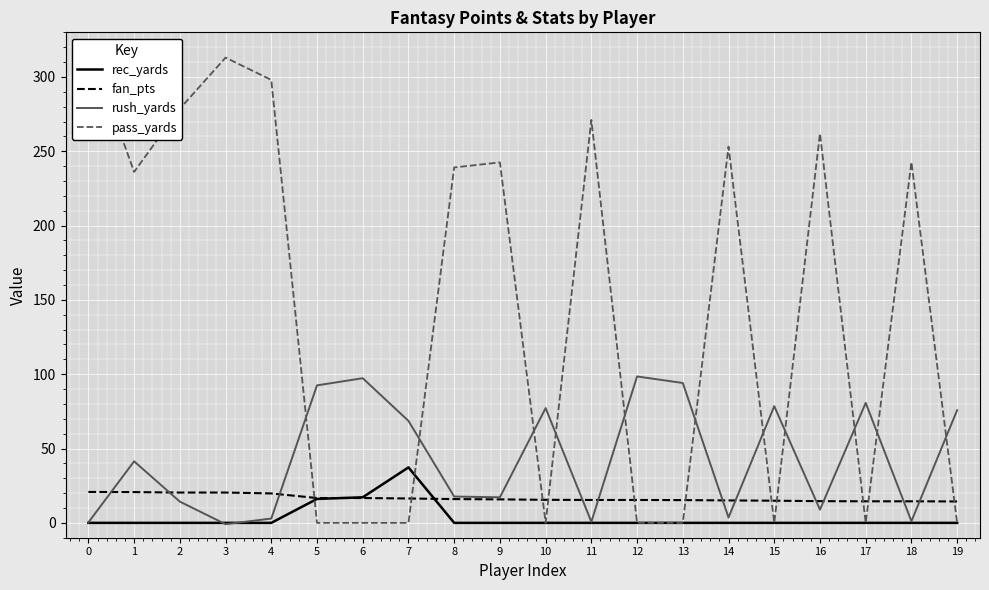

How many categories are shown in the chart?

20